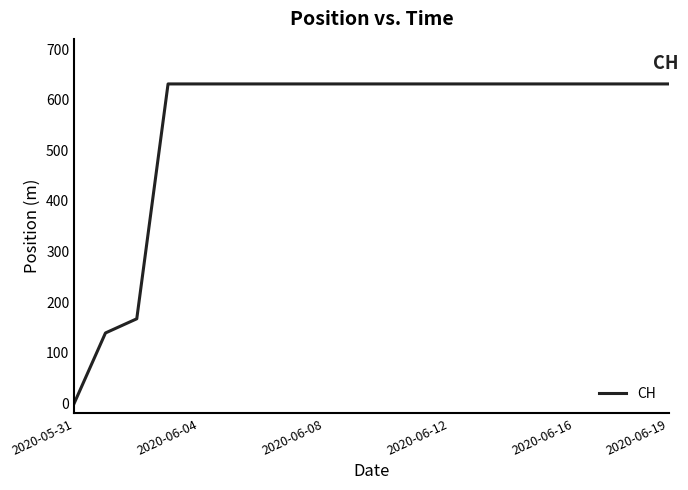

What is the sum of all values?

11033